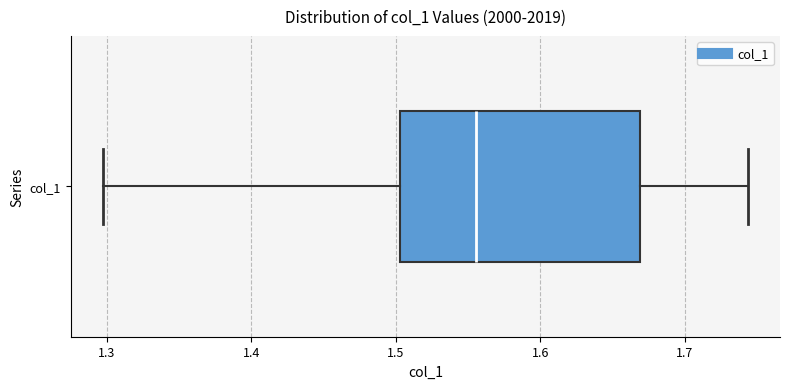

Read this box plot against the x-axis: the position of the median line, the range covered by the box, and the ends of both whiskers. The values are not printed on the chart, so give them approximately, as read against the axis.

median 1.56, box 1.50 to 1.67, whiskers 1.30 to 1.74